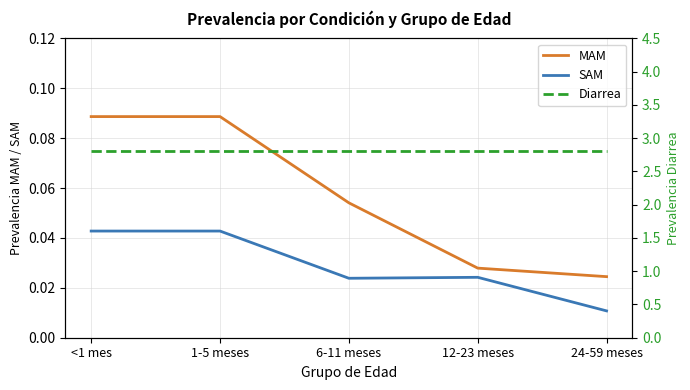

True or false: MAM and SAM intersect in this chart.

False